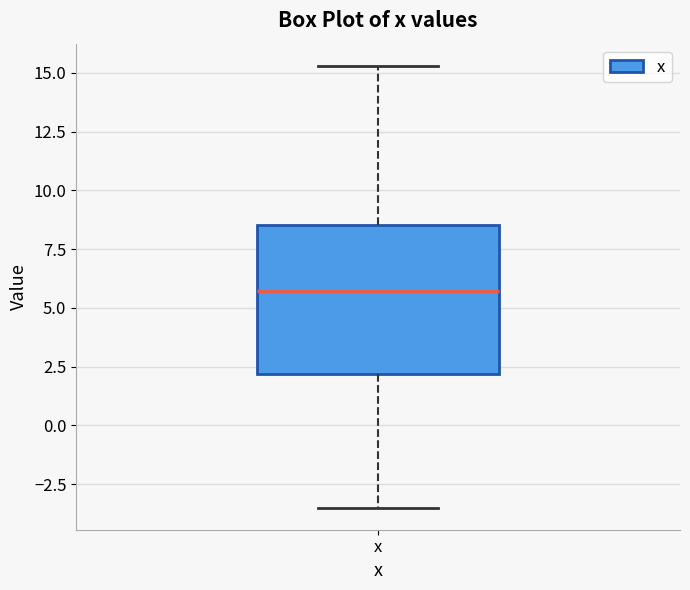

Transcribe this box plot: give where the median line is, the range the box spans, and where the two whiskers end, as read against the y-axis. The values are not printed on the chart, so give them approximately, as read against the axis.

median 5.5, box 2.0 to 8.5, whiskers -3.5 to 15.5